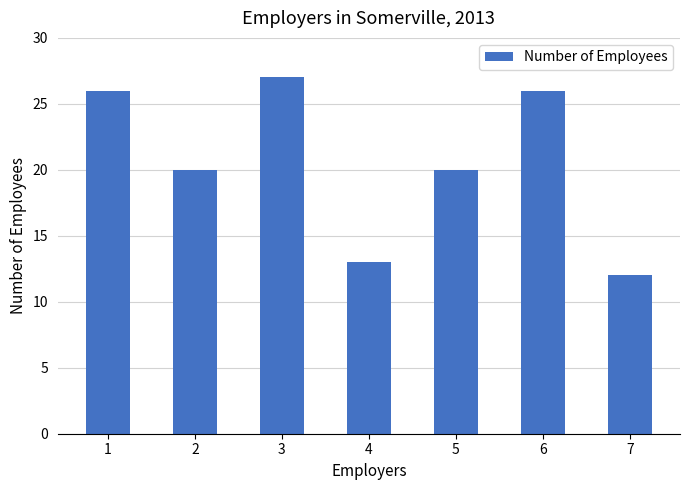

How many series are shown in this chart?

1